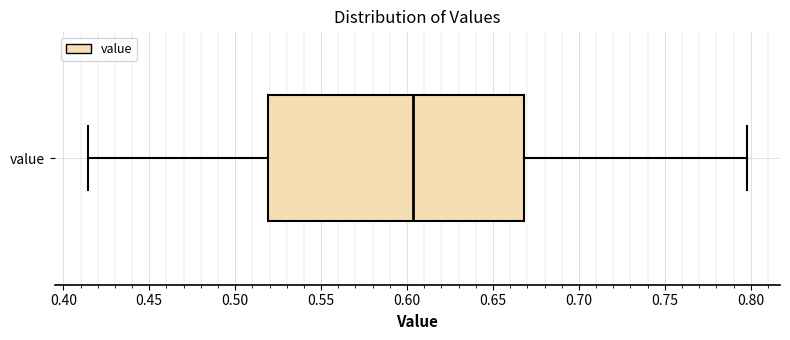

Read this box plot against the x-axis: the position of the median line, the range covered by the box, and the ends of both whiskers. The values are not printed on the chart, so give them approximately, as read against the axis.

median 0.605, box 0.520 to 0.670, whiskers 0.415 to 0.800